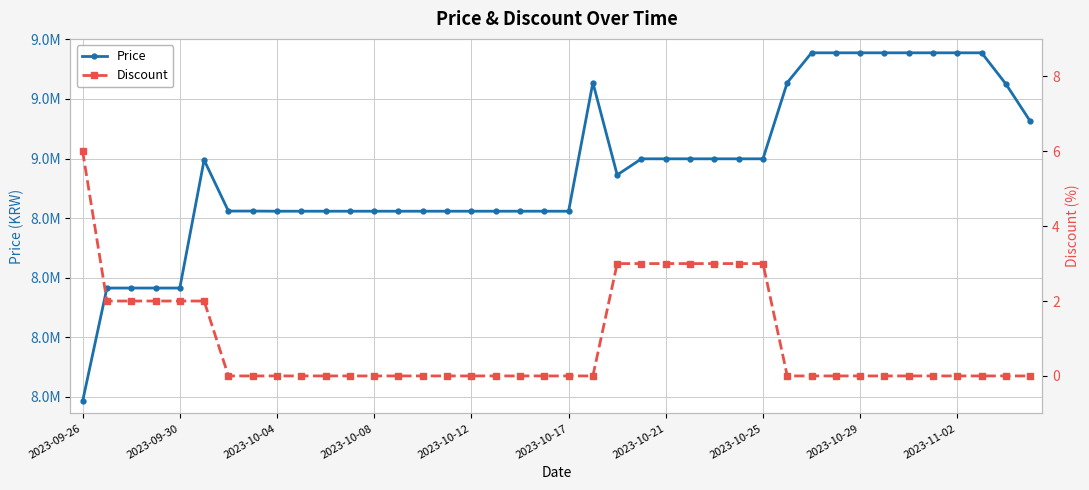

What is the difference between the maximum and minimum values in the Discount series?

6